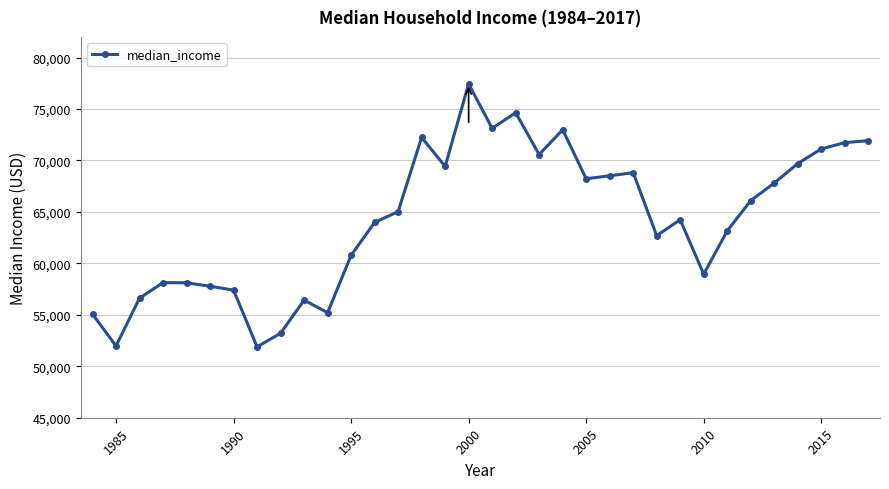

What is the greatest value displayed?

77440